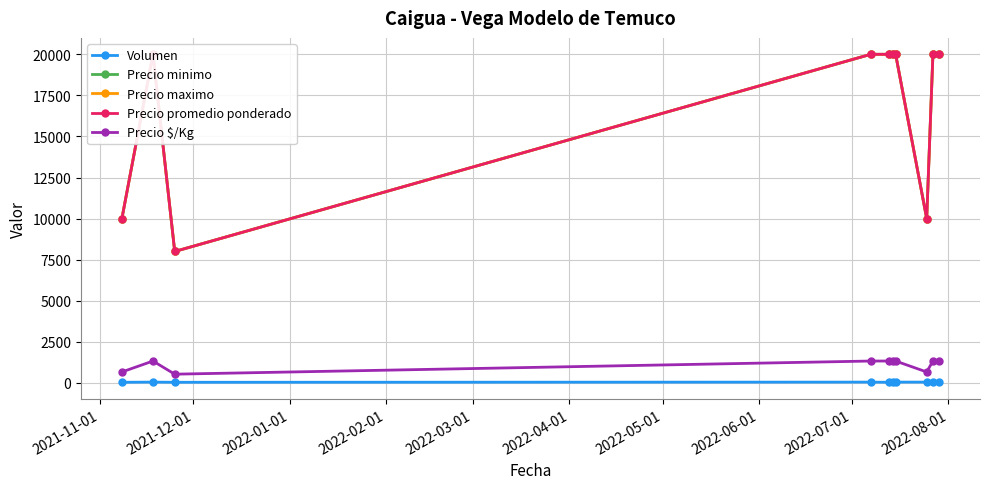

True or false: Precio maximo and Precio minimo cross at least once.

False